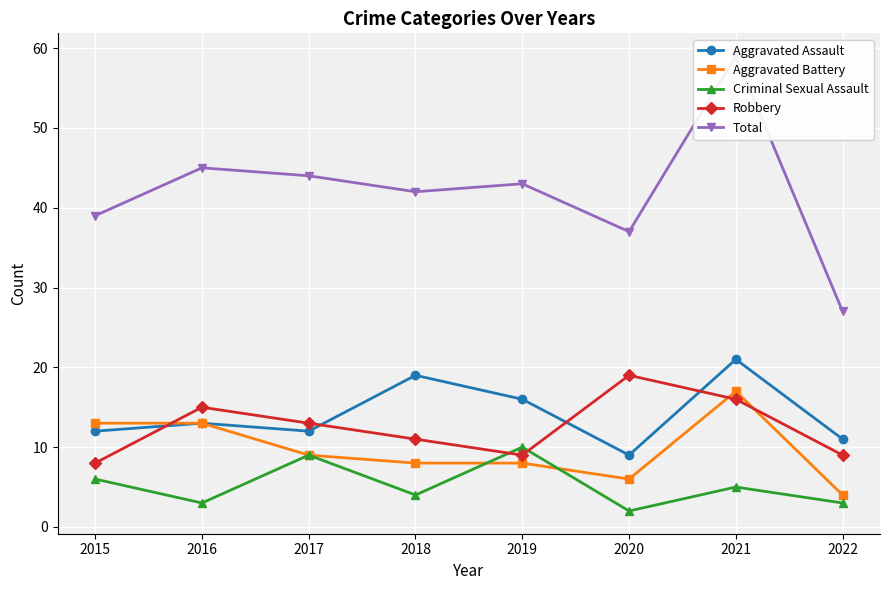

How many interior local valleys does the Total series have?

2